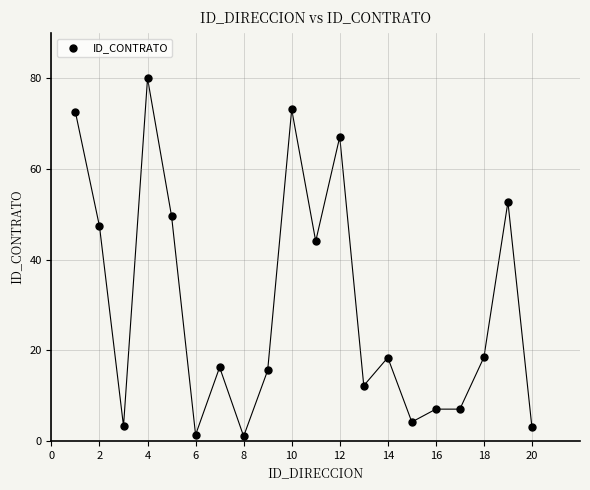

What is the range of Y values (max minus min)?

79.0